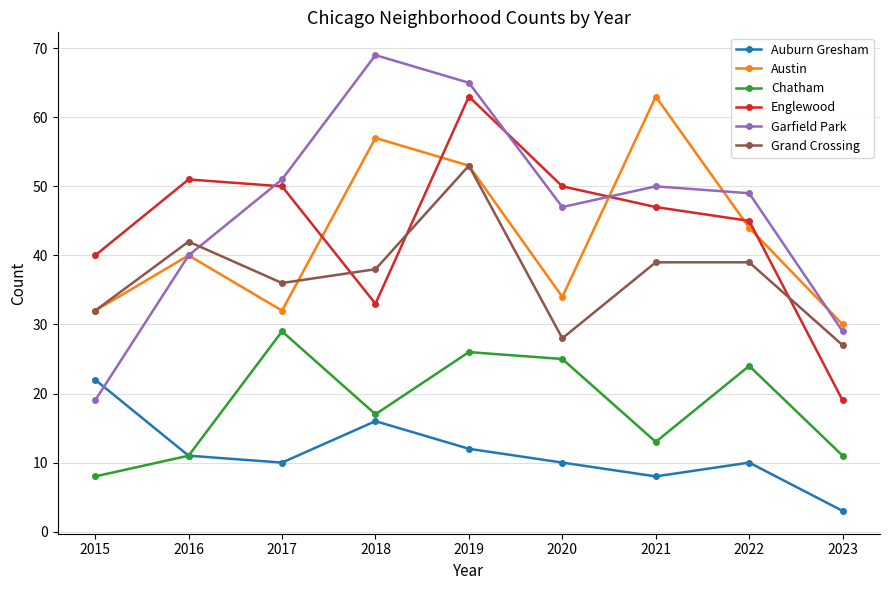

Where is Auburn Gresham nearest to the value 12?

2019